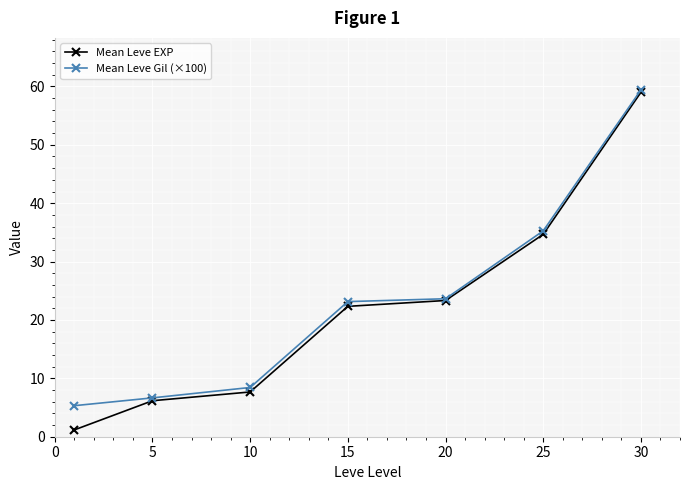

What is the value of the Mean Leve EXP point at the 2nd from the left?

6.2